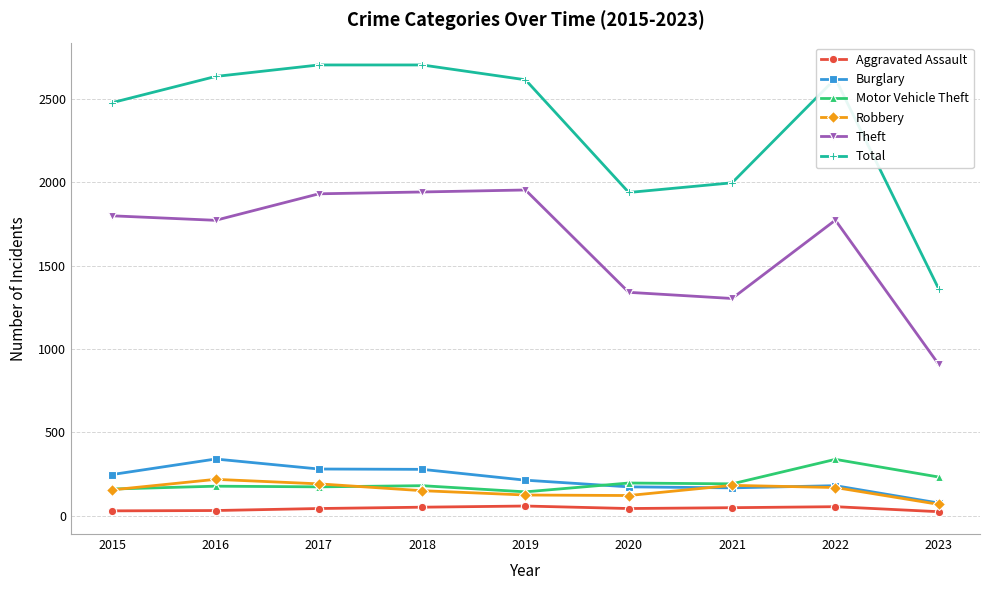

What is the sum of all Total values?

21055